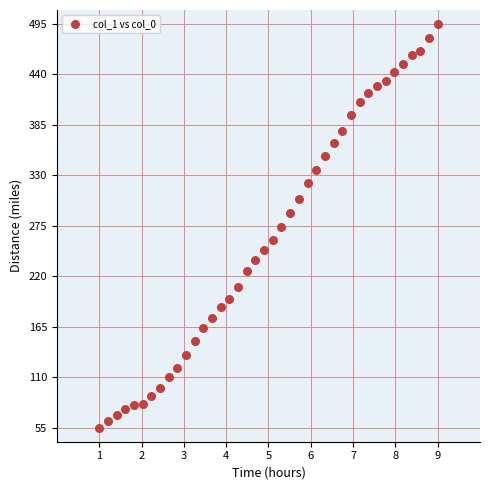

What is the range of X values (max minus min)?

8.0